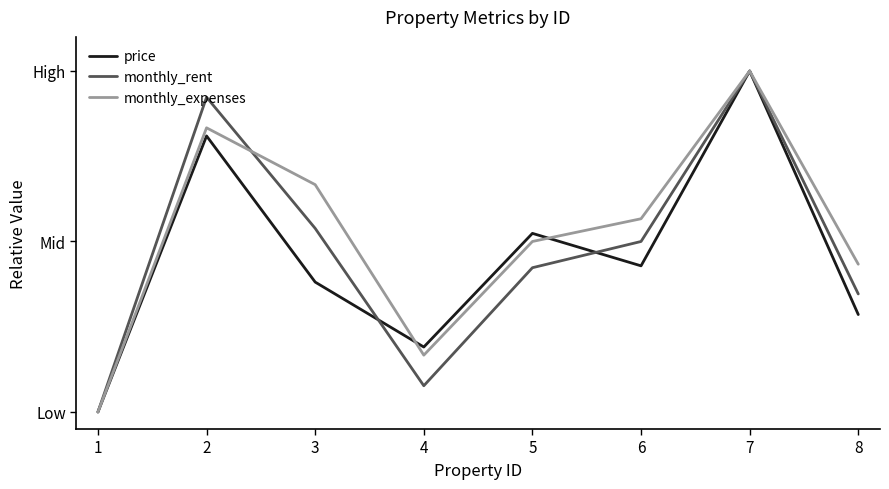

True or false: price and monthly_rent cross at least once.

True